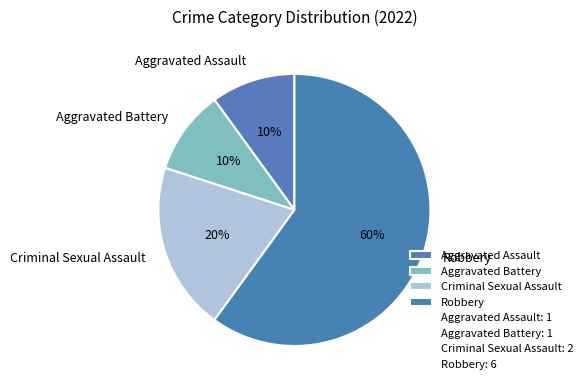

Count the number of slices in the pie.

4